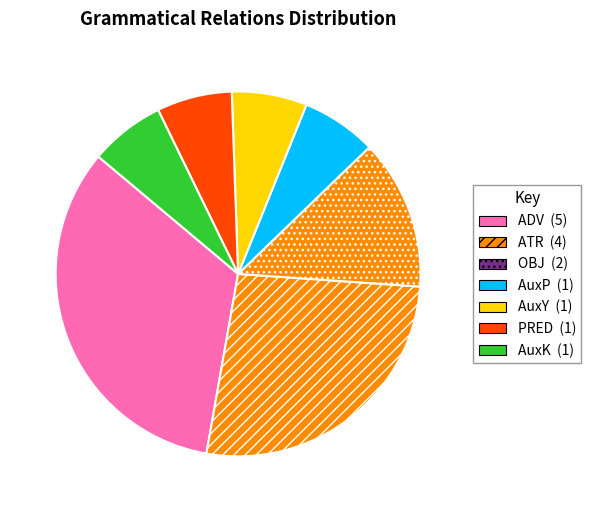

Count the number of slices in the pie.

7